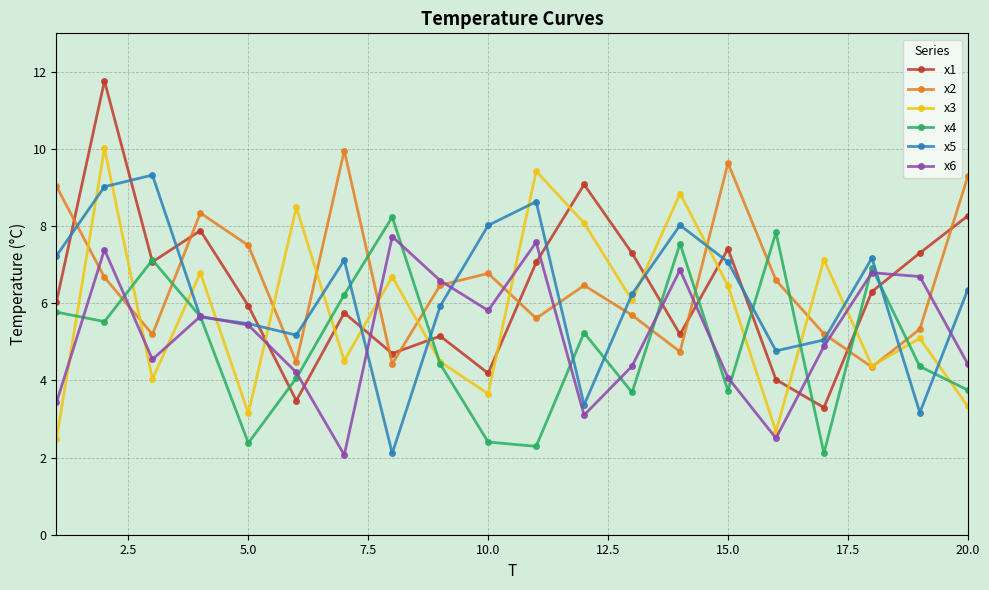

What is the maximum value for x3?

10.0